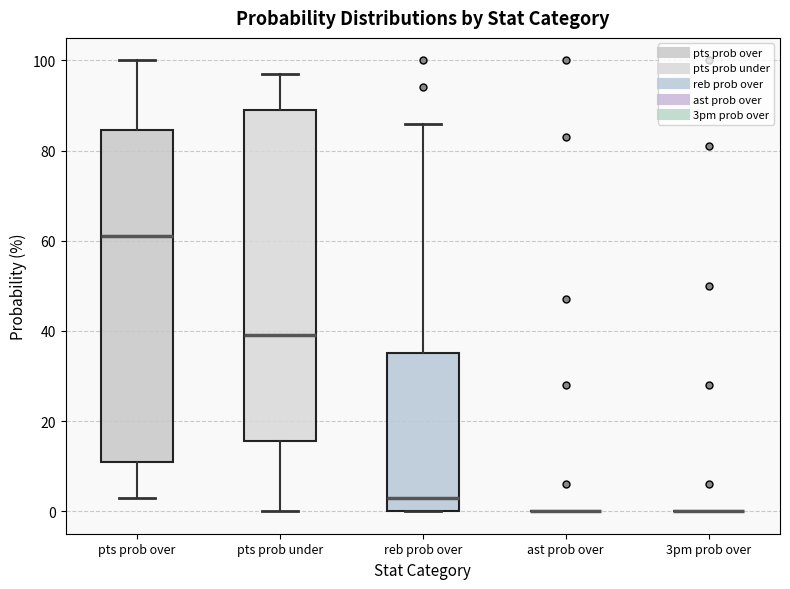

Reading left to right, transcribe this box plot: for each box, give where its median line is, the range the box spans, and where its two whiskers end, as read against the y-axis. The values are not printed on the chart, so give them approximately, as read against the axis.

pts prob over: median 62, box 12 to 84, whiskers 4 to 100
pts prob under: median 40, box 16 to 90, whiskers 0 to 98
reb prob over: median 4, box 0 to 36, whiskers 0 to 86
ast prob over: box collapsed to a line at 0, whiskers 0 to 0
3pm prob over: box collapsed to a line at 0, whiskers 0 to 0